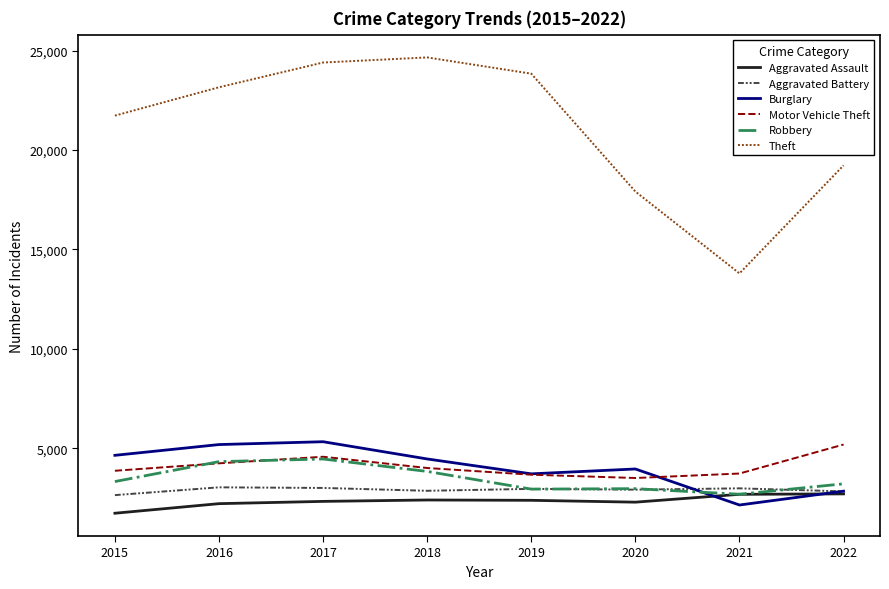

The value of Burglary at 2016 is 1436. True or false?

False